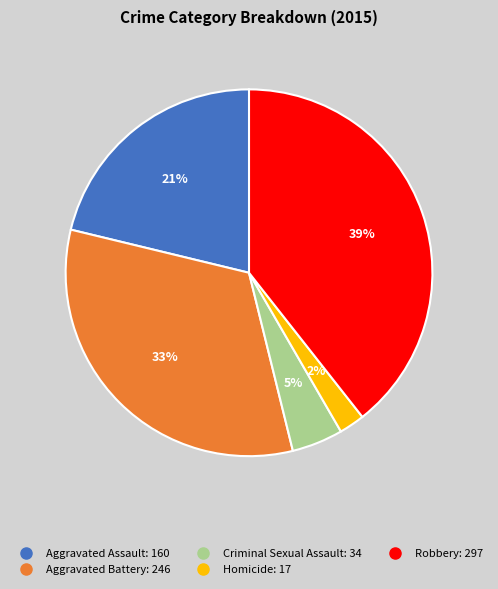

Count the number of slices in the pie.

5